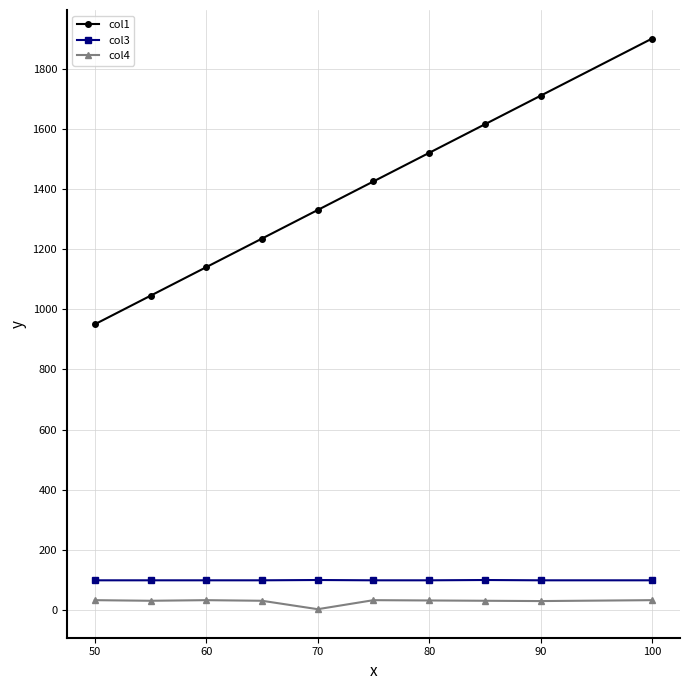

True or false: col1 and col4 intersect in this chart.

False